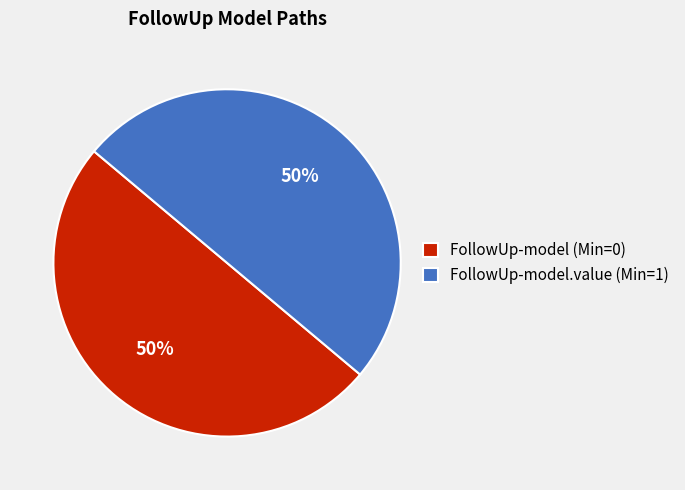

To the nearest percent, what is the difference between the largest and smallest slice percentages?

0%